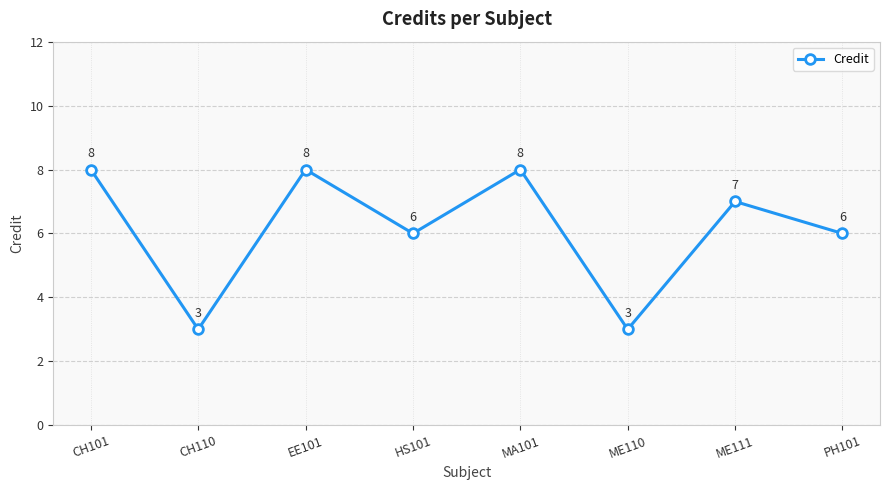

Where does the data first go above 7?

CH101